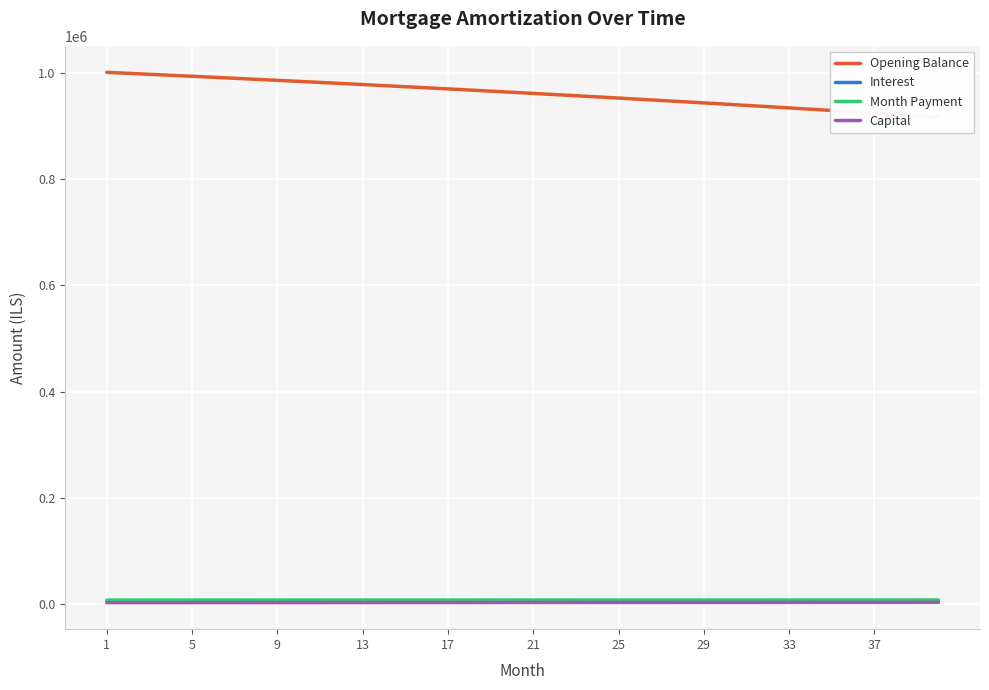

Reading left to right, transcribe all the data shown in this chart.

Opening Balance: 1000833.3	999012.9	997176.0	995322.6	993452.5	991565.7	989662.0	987741.3	985803.6	983848.8	981876.6	979887.2	977880.2	975855.7	973813.5	971753.6	969675.8	967579.9	965466.0	963333.9	961183.5	959014.7	956827.3	954621.3	952396.6	950153.0	947890.4	945608.8	943308.0	940987.8	938648.3	936289.2	933910.5	931512.0	929093.6	926655.3	924196.8	921718.1	919219.0	916699.4
Interest: 4795.7	4786.9	4778.1	4769.2	4760.3	4751.2	4742.1	4732.9	4723.6	4714.3	4704.8	4695.3	4685.7	4676.0	4666.2	4656.3	4646.4	4636.3	4626.2	4616.0	4605.7	4595.3	4584.8	4574.2	4563.6	4552.8	4542.0	4531.0	4520.0	4508.9	4497.7	4486.4	4475.0	4463.5	4451.9	4440.2	4428.4	4416.6	4404.6	4392.5
Month Payment: 7447.9	7454.1	7460.3	7466.5	7472.8	7479.0	7485.2	7491.4	7497.7	7503.9	7510.2	7516.4	7522.7	7529.0	7535.3	7541.5	7547.8	7554.1	7560.4	7566.7	7573.0	7579.3	7585.6	7592.0	7598.3	7604.6	7611.0	7617.3	7623.6	7630.0	7636.4	7642.7	7649.1	7655.5	7661.9	7668.2	7674.6	7681.0	7687.4	7693.8
Capital: 2652.2	2667.2	2682.2	2697.3	2712.5	2727.7	2743.1	2758.5	2774.1	2789.7	2805.4	2821.2	2837.0	2853.0	2869.1	2885.2	2901.5	2917.8	2934.2	2950.7	2967.3	2984.1	3000.8	3017.7	3034.7	3051.8	3069.0	3086.3	3103.6	3121.1	3138.7	3156.3	3174.1	3192.0	3209.9	3228.0	3246.2	3264.4	3282.8	3301.3